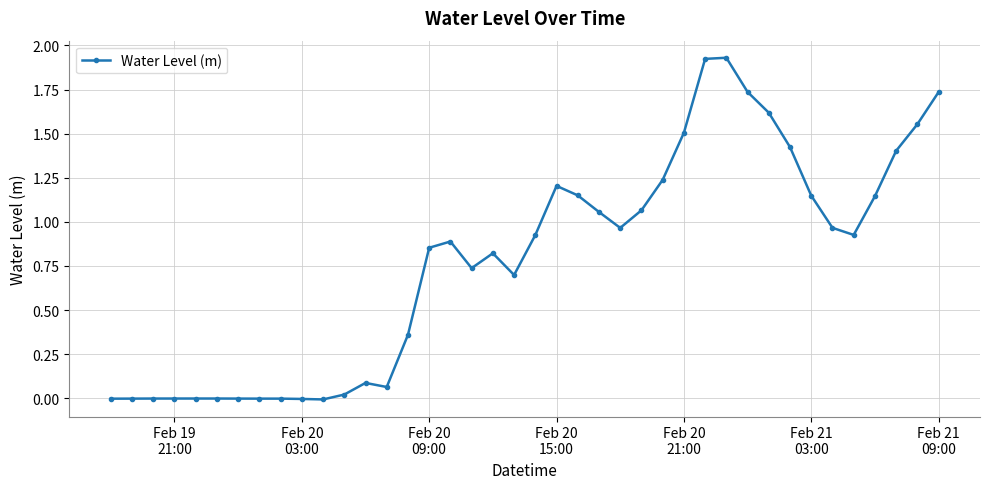

True or false: the data has more than 0 interior local peaks.

True